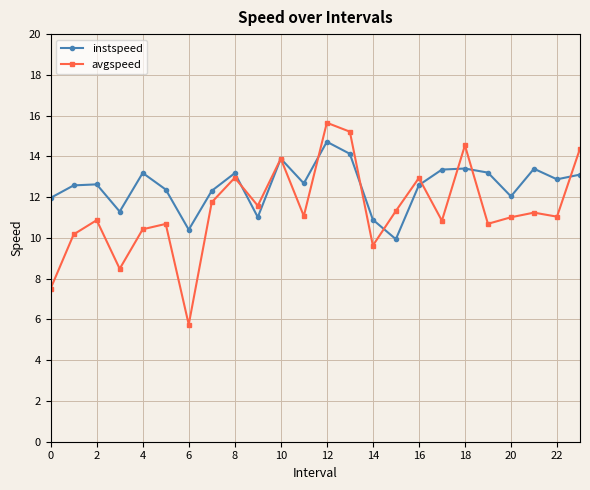

What is the average value of the avgspeed series?

11.4